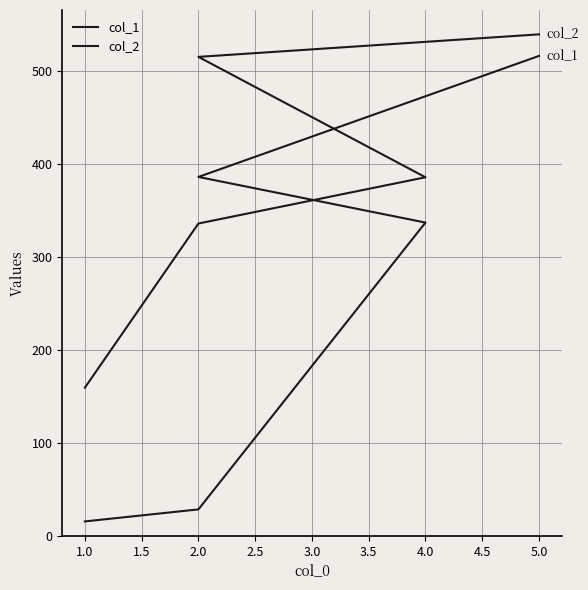

Rank the series at 5.0 from lowest to highest value.

col_1, col_2